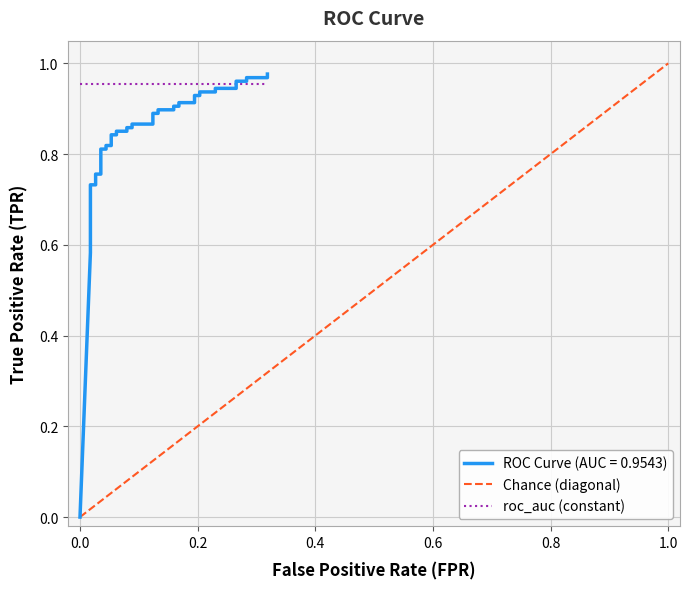

How many values exceed 0?

39